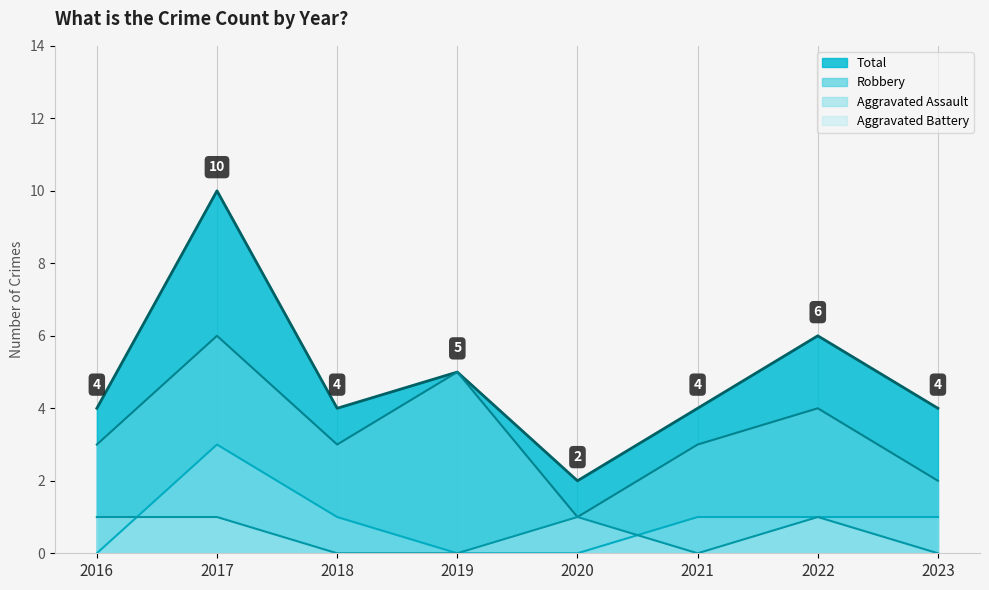

Does the chart display data point markers on the line(s)?

No